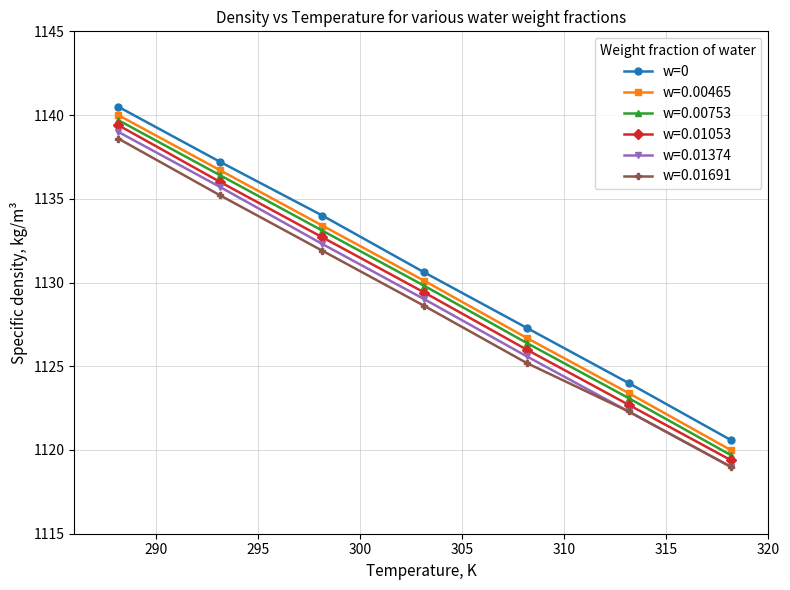

How many distinct data groups are displayed?

6